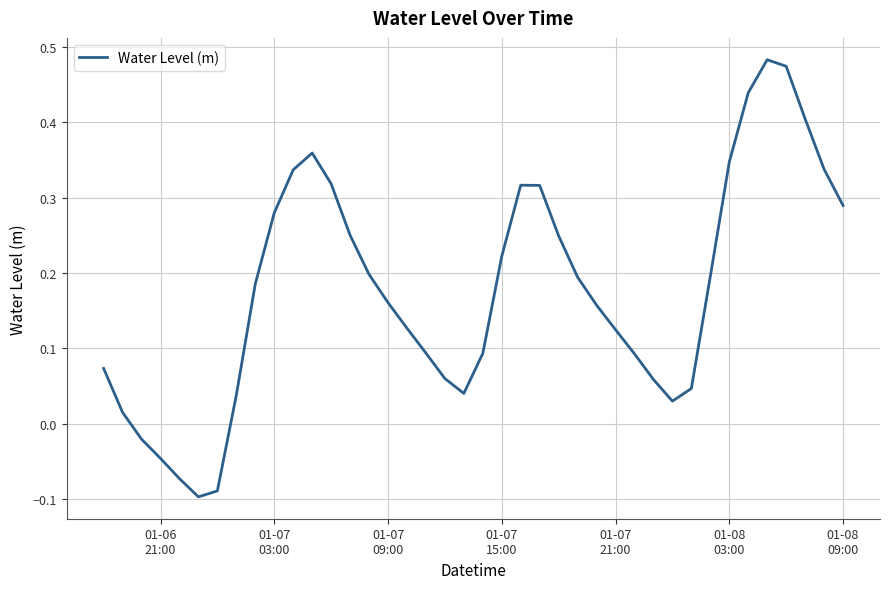

How many lines are shown in the chart?

1